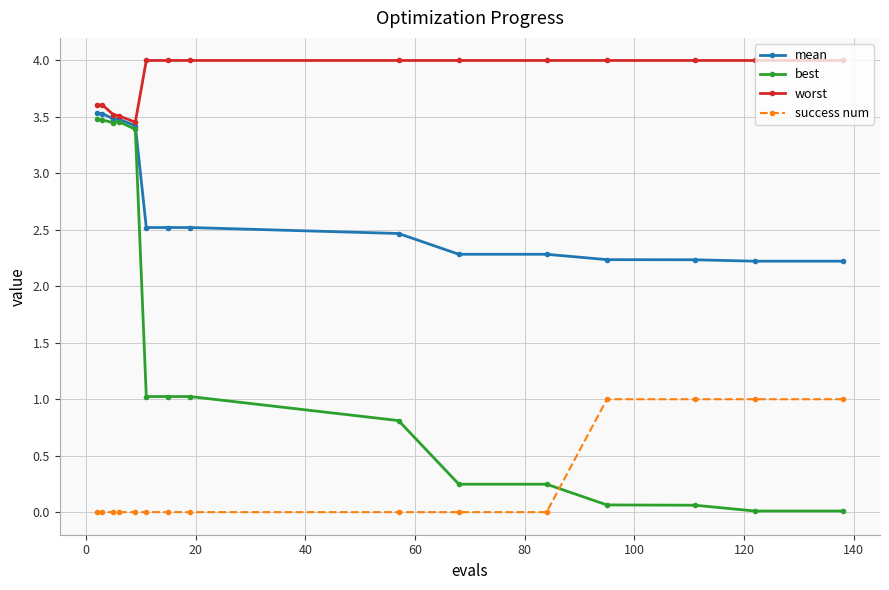

List the series in order of their overall mean, highest first.

worst, mean, best, success num